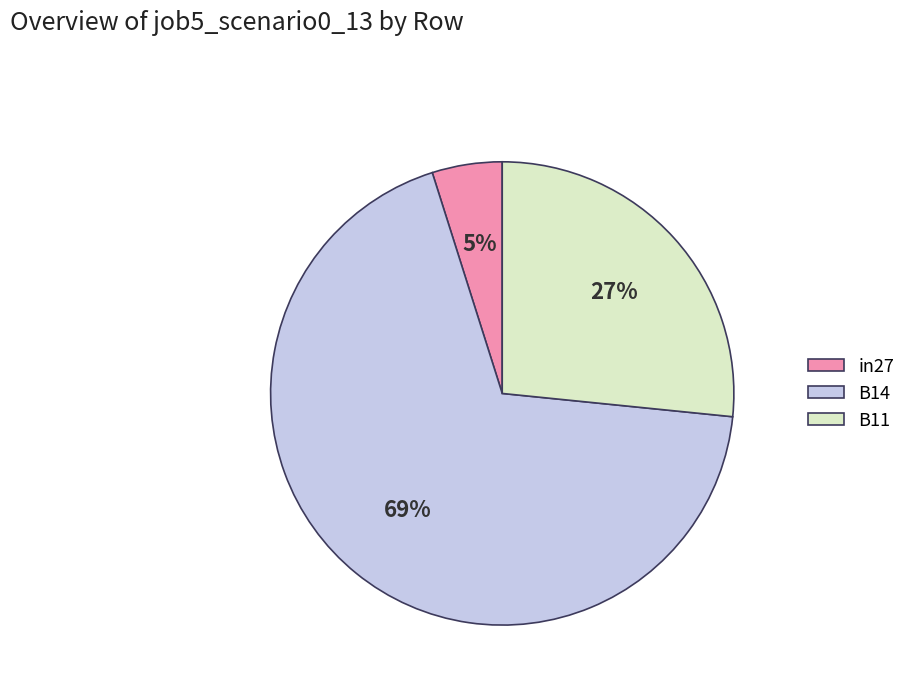

To the nearest percent, what portion does in27 represent?

5%